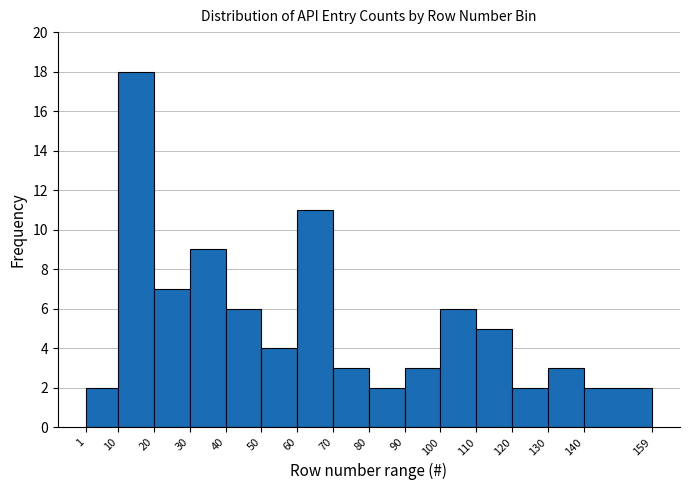

Which range on the x-axis has the tallest bar?

10 to 20